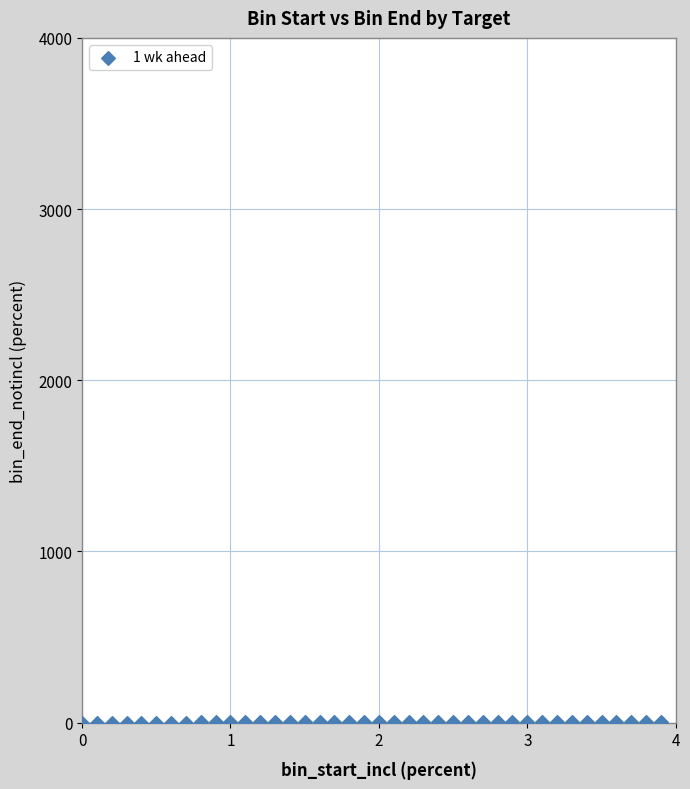

What is the range of Y values (max minus min)?

3.9